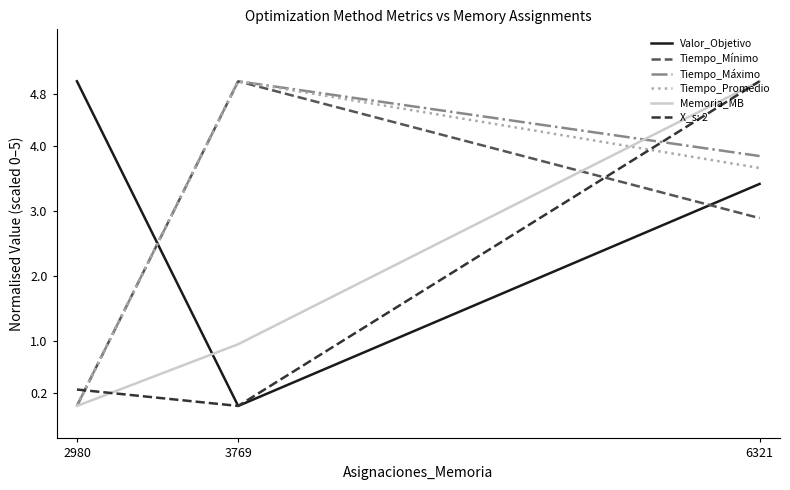

At which label does Tiempo_Mínimo first exceed 2?

3769